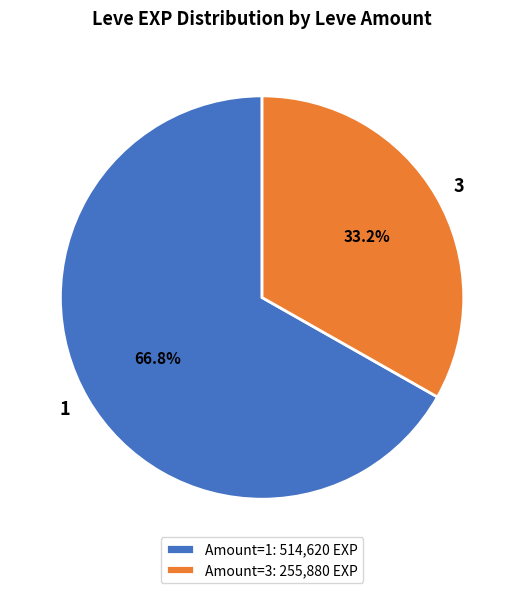

Which category has the biggest portion of the pie?

1